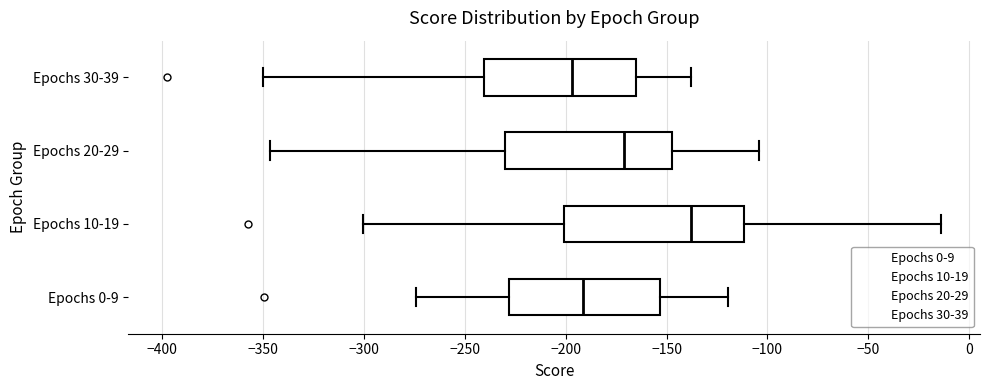

Which box's median line is the furthest to the right?

Epochs 10-19